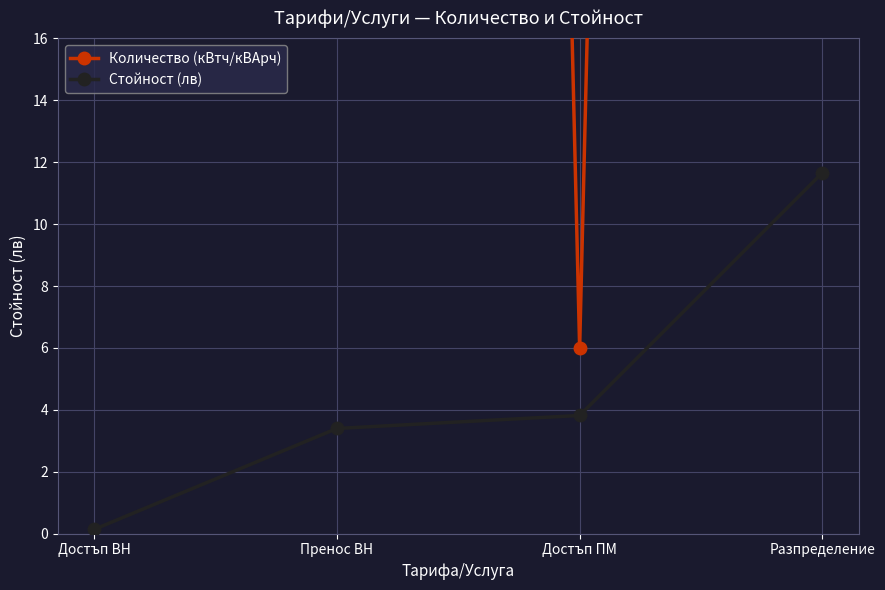

What is the label of the 3rd point from the left?

Достъп ПМ